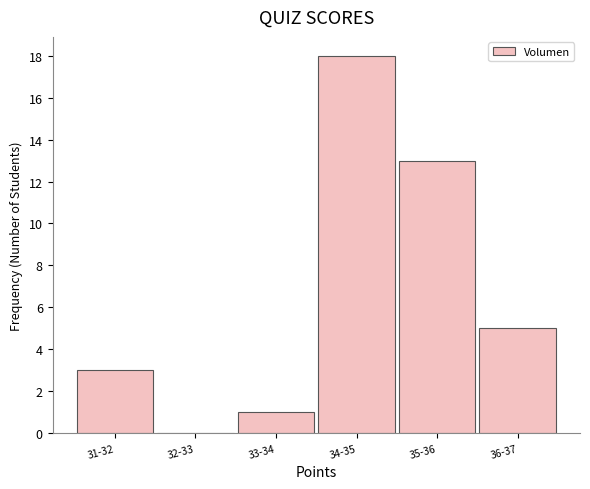

Reading left to right, extract all data points from this chart.

31-32=3	32-33=0	33-34=1	34-35=18	35-36=13	36-37=5